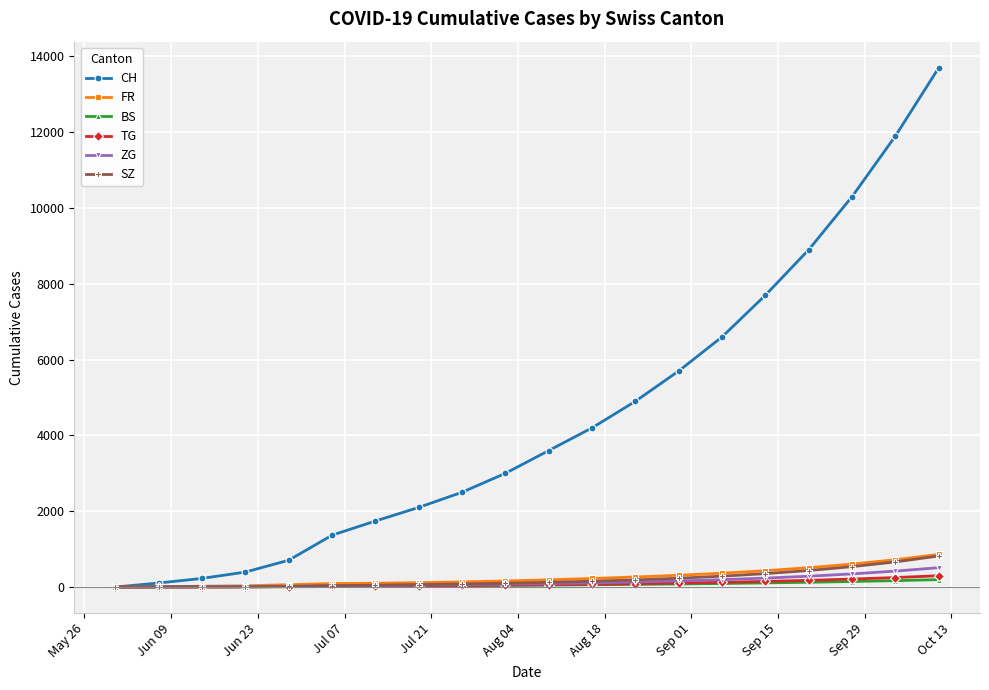

What is the value of the SZ point at the 14th from the left?

232